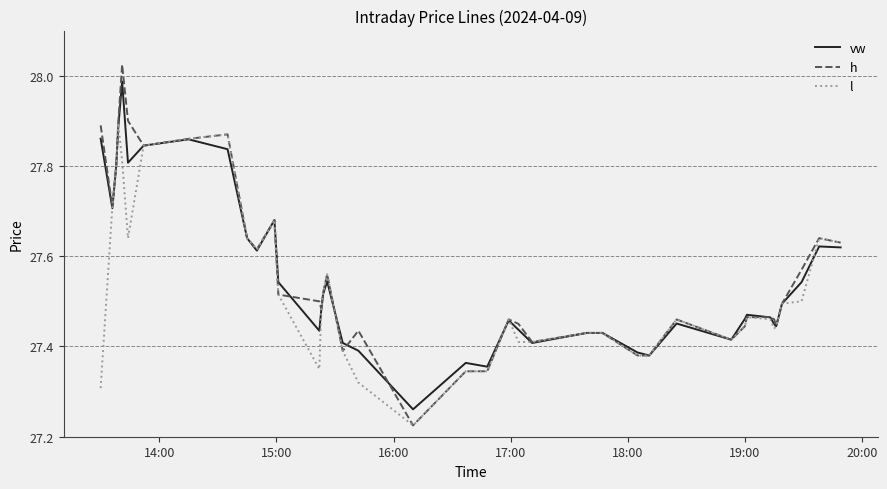

What are all the series names shown in the legend?

vw, h, l